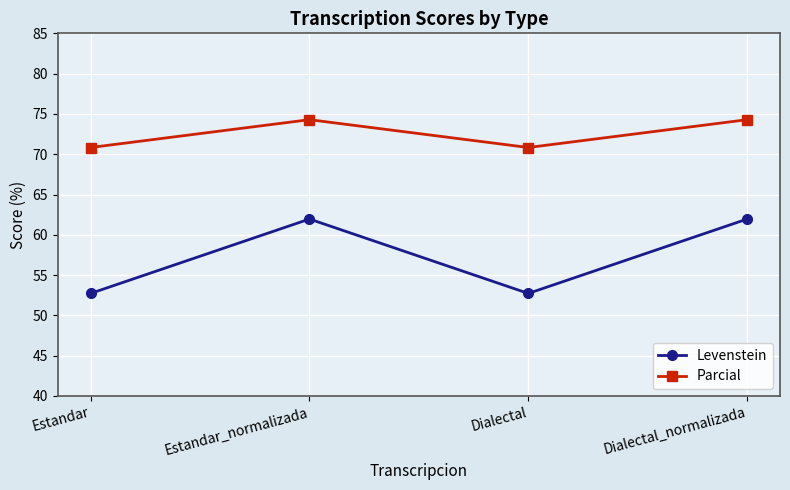

Which series has the widest spread of values?

Levenstein